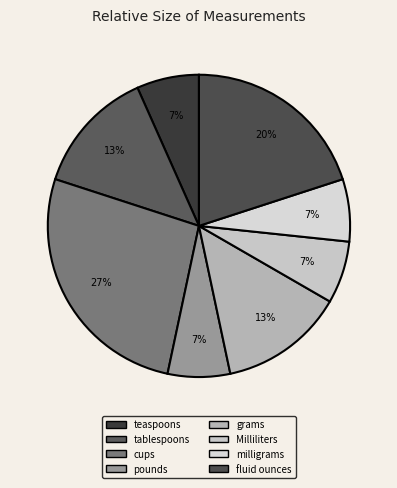

Is milligrams the majority of the pie?

No